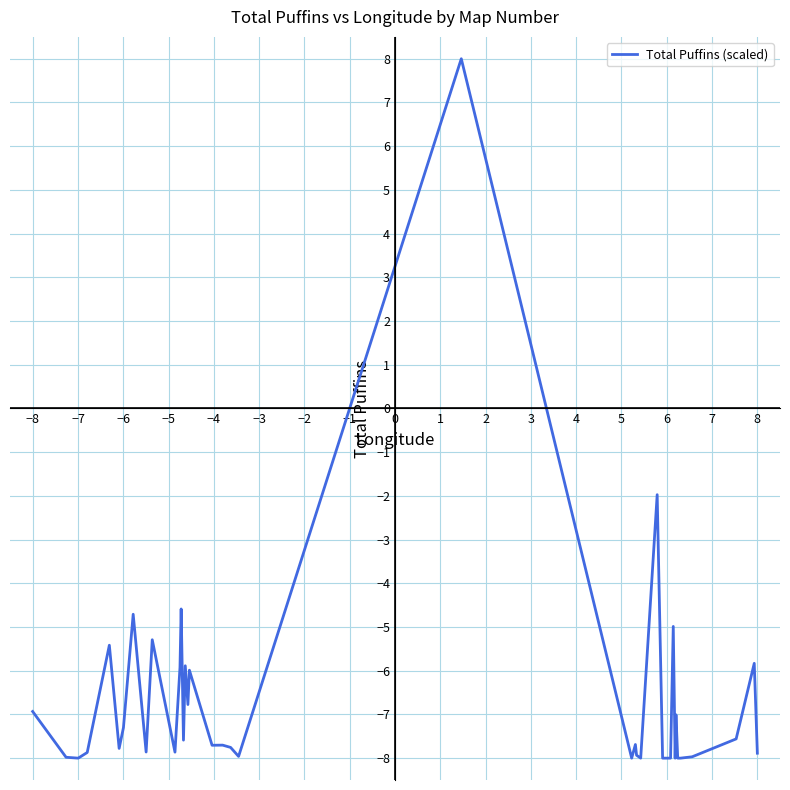

Does the chart display data point markers on the line(s)?

No